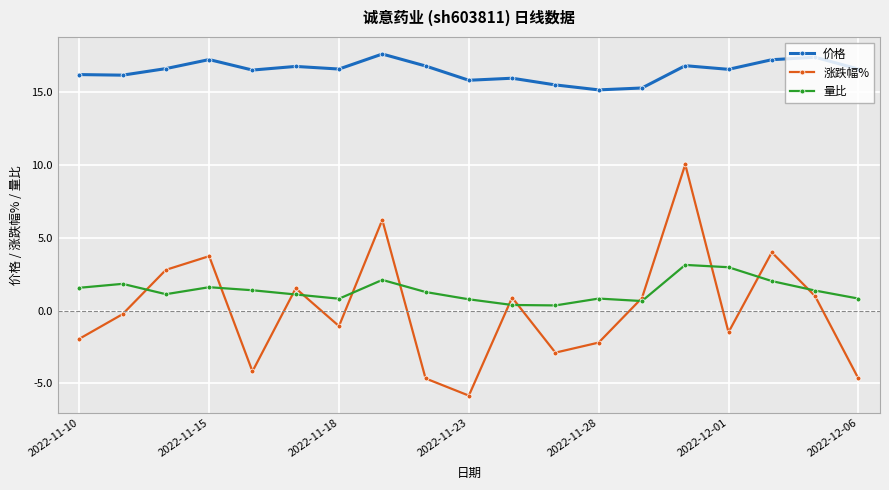

True or false: 量比 and 价格 cross at least once.

False